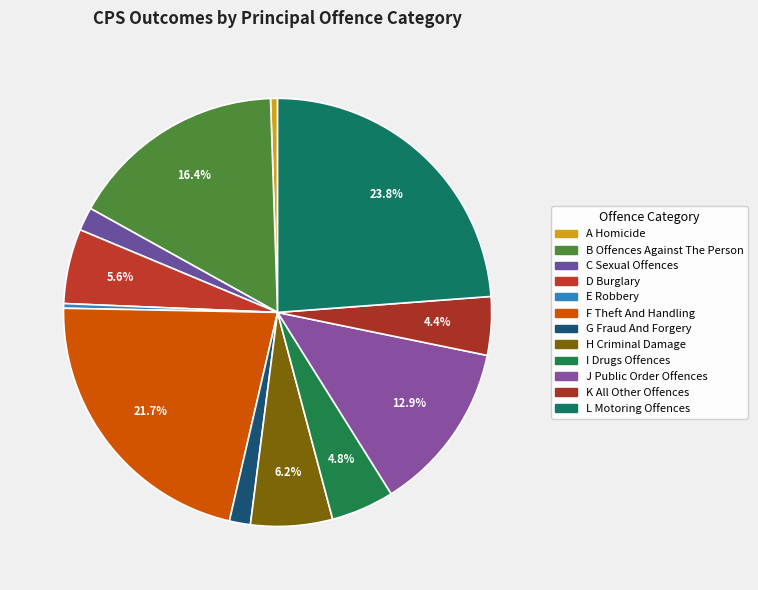

Which has a higher value, G Fraud And Forgery or K All Other Offences?

K All Other Offences